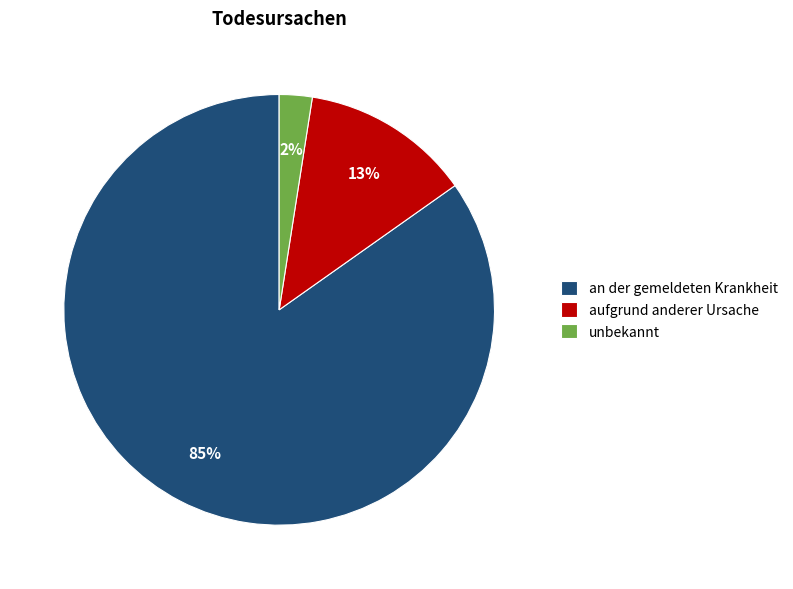

How many slices are in this pie chart?

3